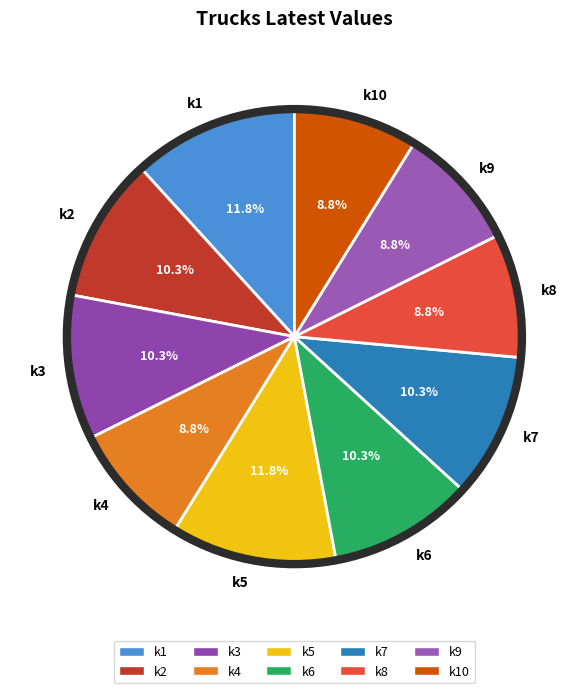

Approximately how many times larger is the value at k2 compared to k6?

1.0